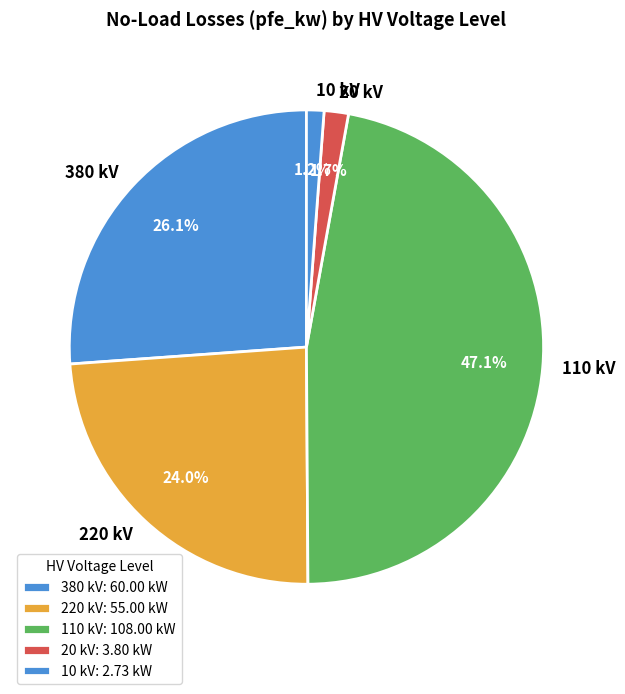

Combined, what portion of the pie is 110 kV and 220 kV?

71.0%